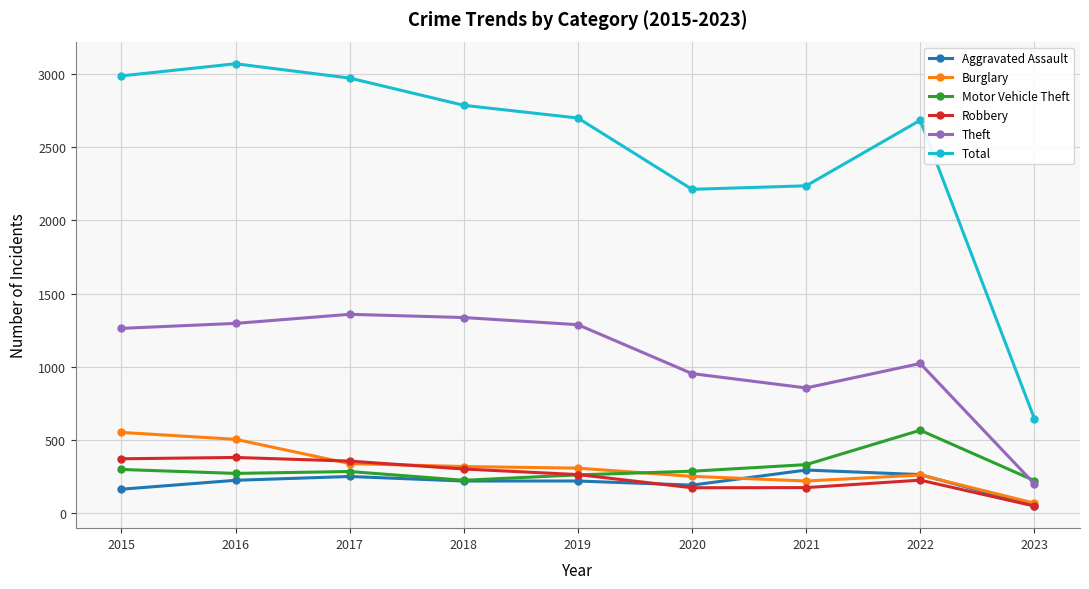

What is the spread (max minus min) of values at 2022?

2459